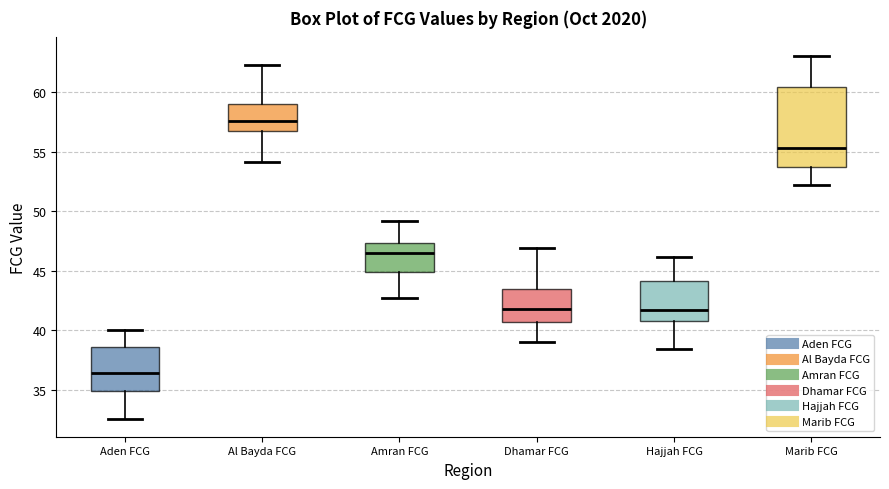

Where does the median line of the box for Al Bayda FCG sit on the y-axis? The values are not printed on the chart, so give them approximately, as read against the axis.

57.5